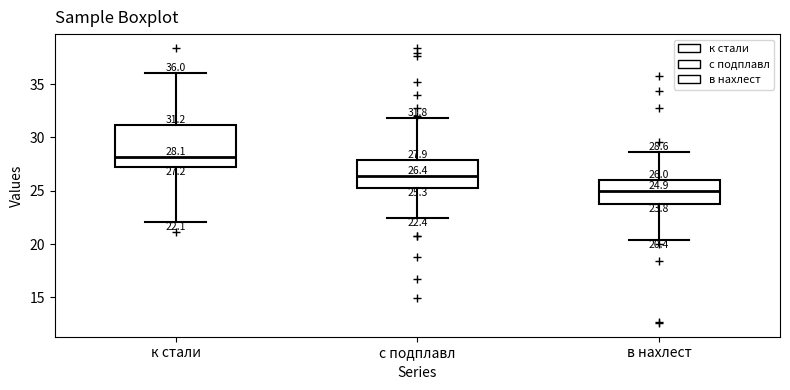

Which box is the tallest, from its lower edge to its upper edge?

к стали